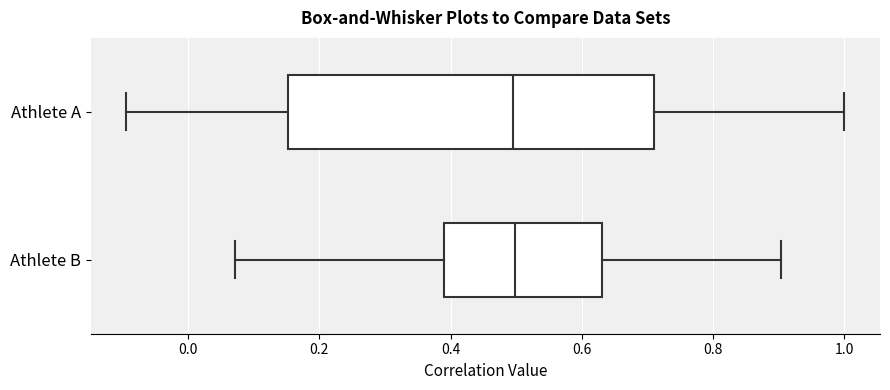

Which box is the widest, from its left edge to its right edge?

Athlete A